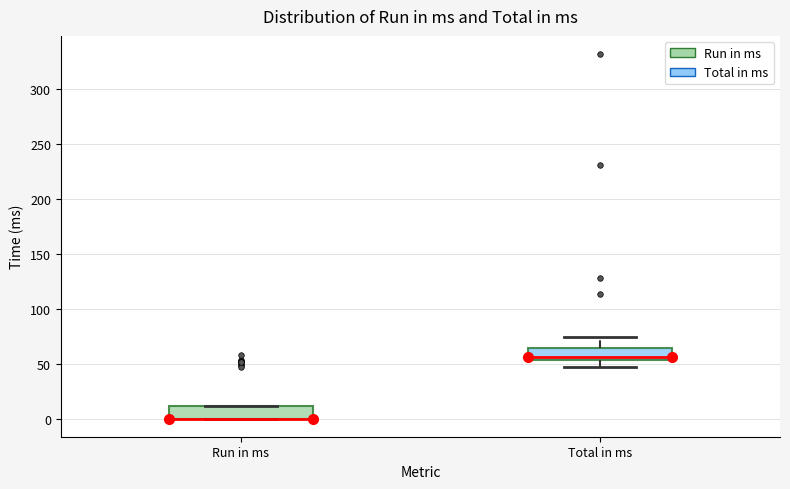

Reading left to right, read every box against the y-axis: the position of its median line, the range the box covers, and the ends of its whiskers. The values are not printed on the chart, so give them approximately, as read against the axis.

Run in ms: median 0 (drawn on the box's lower edge), box 0 to 10, whiskers 0 to 10
Total in ms: median 55 (just above the box's lower edge), box 55 to 65, whiskers 45 to 75